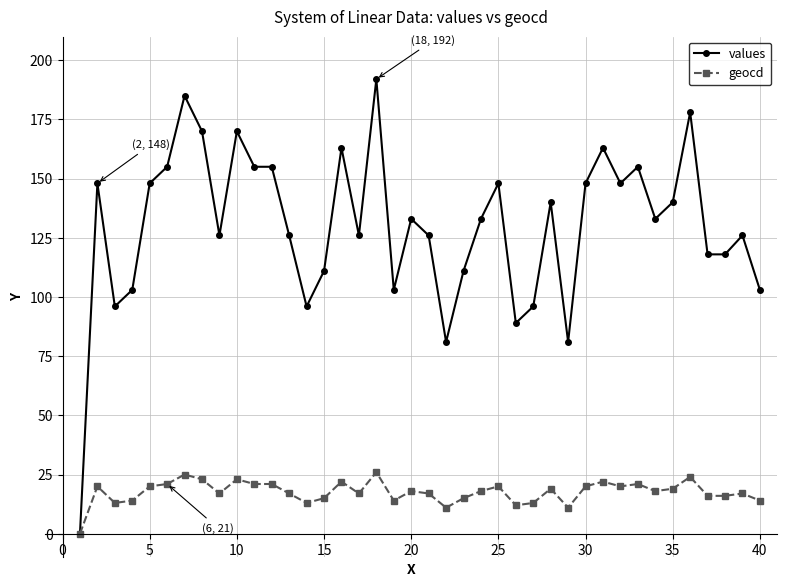

List the series in order of their overall mean, lowest first.

geocd, values